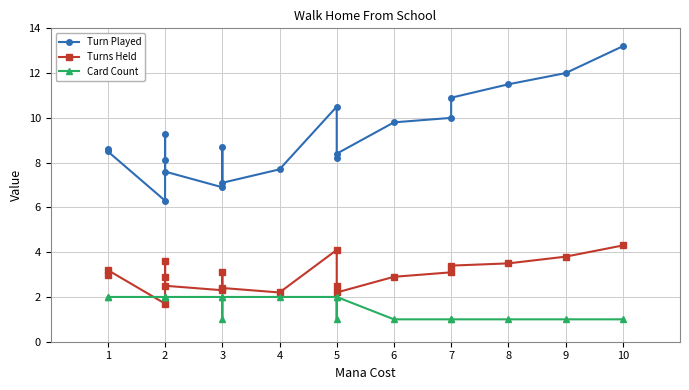

What is the smallest value displayed?

1.0